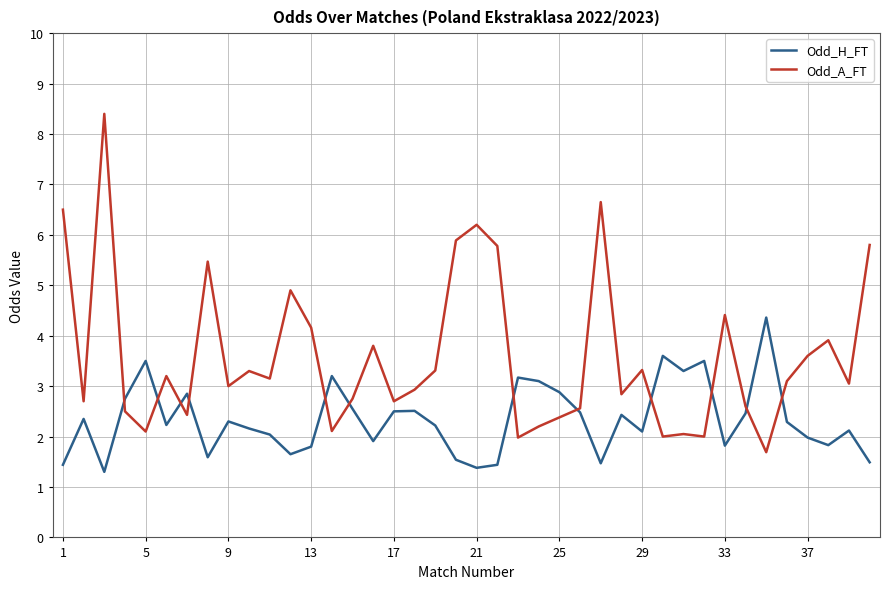

Which series has the largest total across all categories?

Odd_A_FT